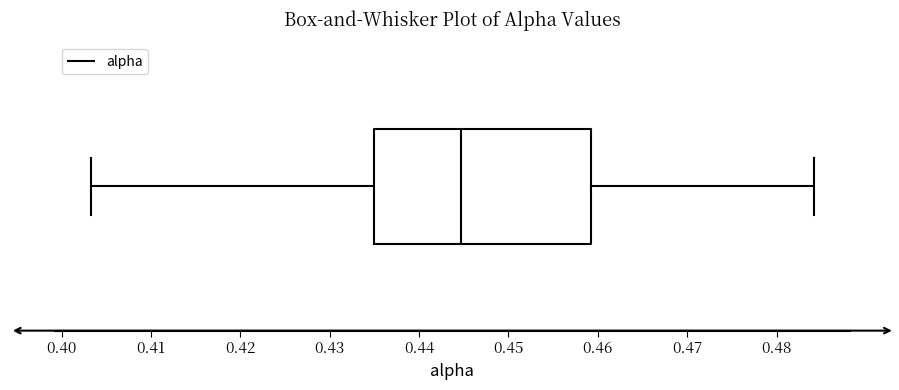

Where does the median line of the box sit on the x-axis? The values are not printed on the chart, so give them approximately, as read against the axis.

0.445